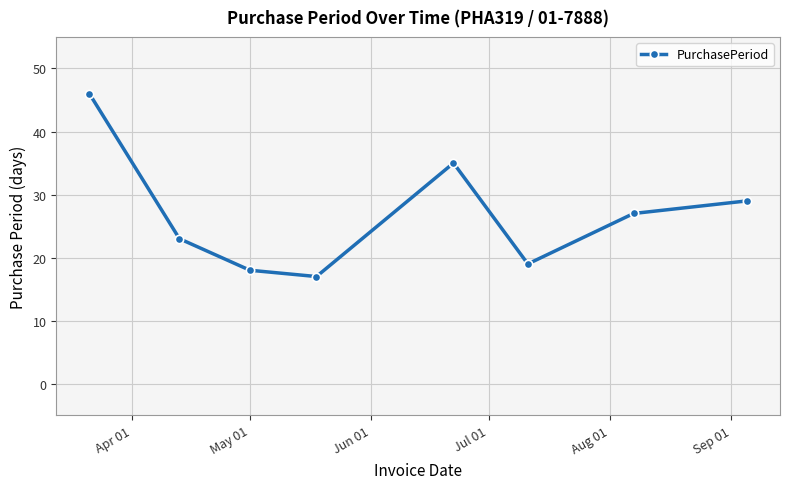

What is the value of the 7th point from the left?

27